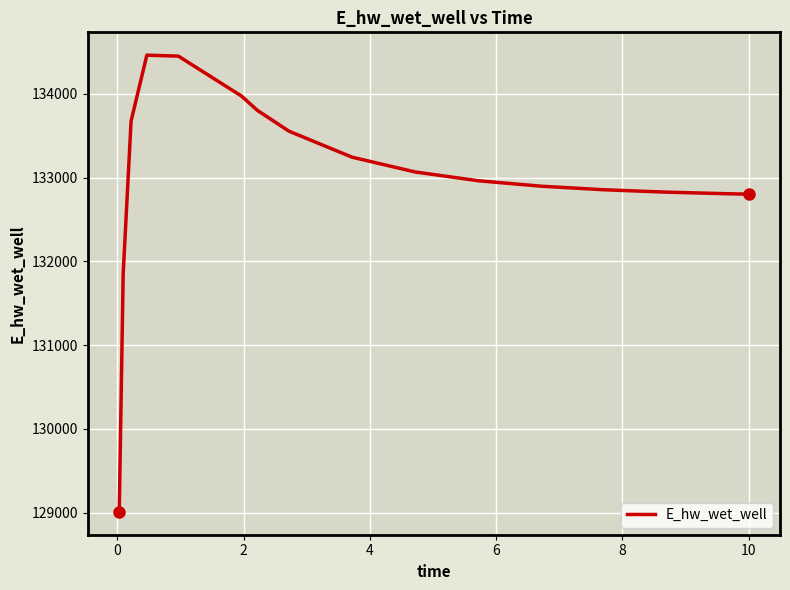

What is the difference between the maximum and minimum values?

5453.4